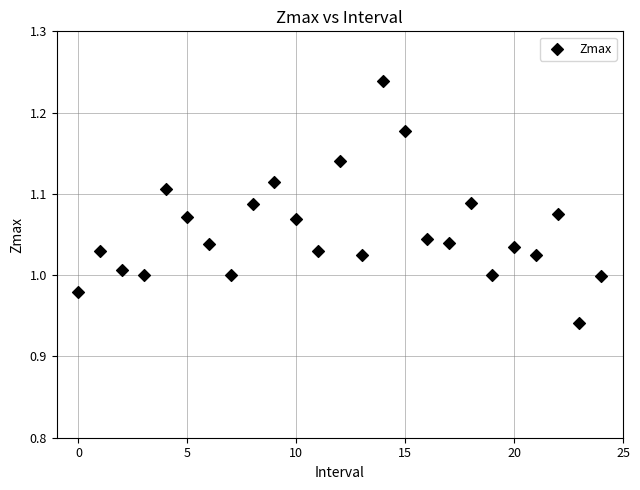

What is the range of Y values (max minus min)?

0.3